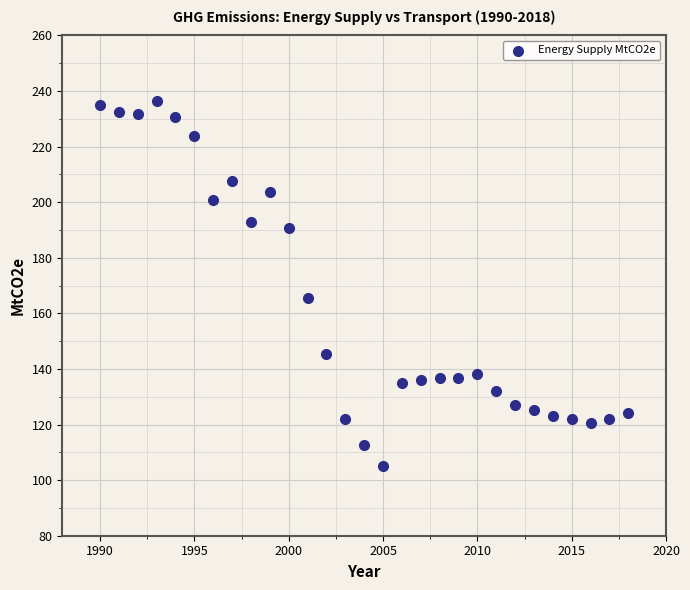

What is the range of X values (max minus min)?

28.0